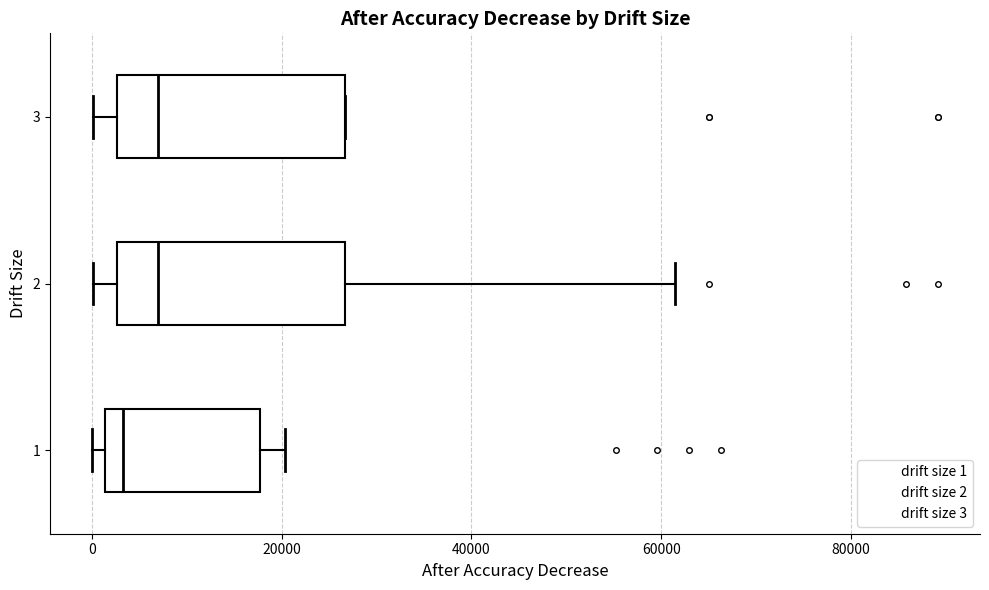

Reading bottom to top, read every box against the x-axis: the position of its median line, the range the box covers, and the ends of its whiskers. The values are not printed on the chart, so give them approximately, as read against the axis.

1: median 4000, box 2000 to 18000, whiskers 0 to 20000
2: median 6000, box 2000 to 26000, whiskers 0 to 62000
3: median 6000, box 2000 to 26000, whiskers 0 to 26000